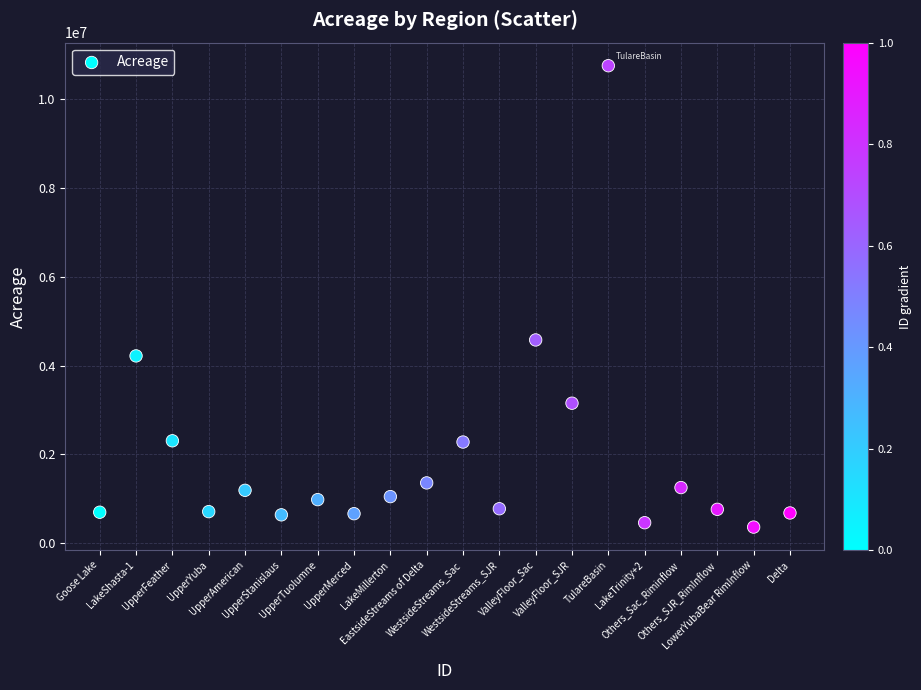

What Y value in the scatter plot is closest to 5556948?

4576150.1